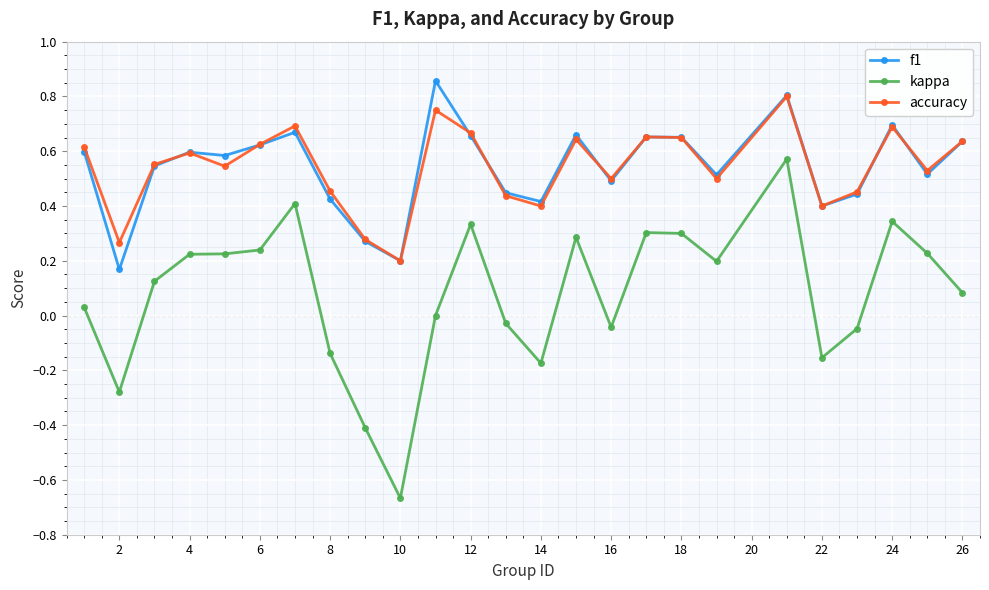

Which series has the largest range (max minus min)?

kappa